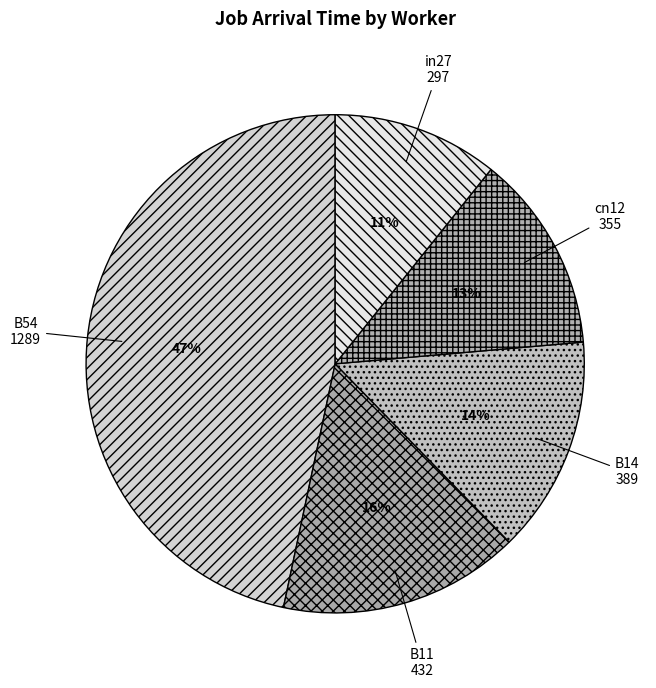

What percentage is the cn12 slice, to the nearest percent?

13%